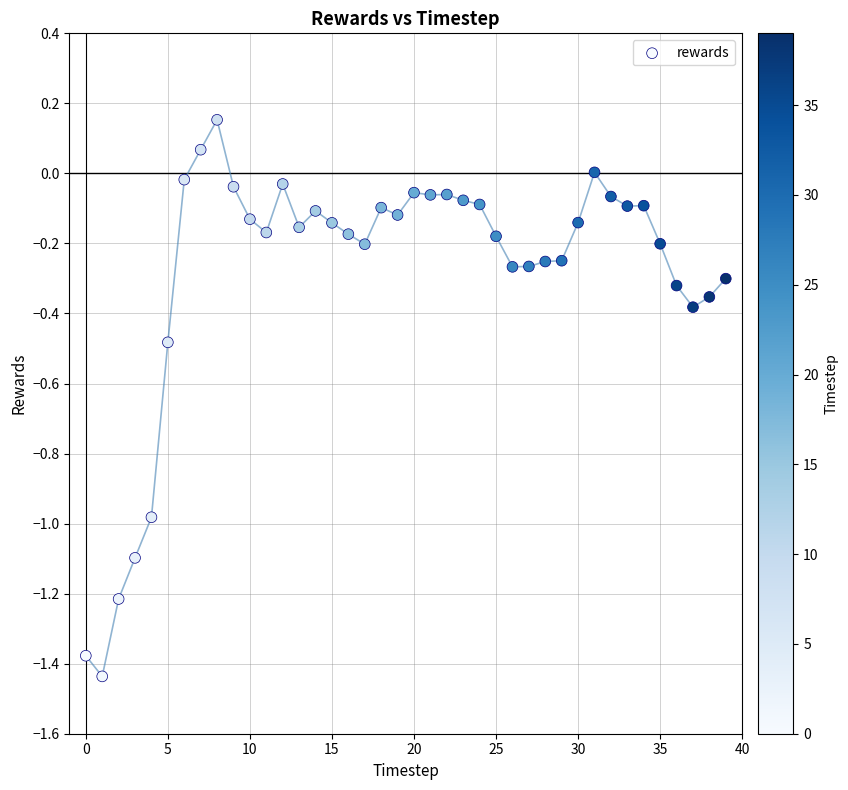

What is the range of Y values (max minus min)?

1.6